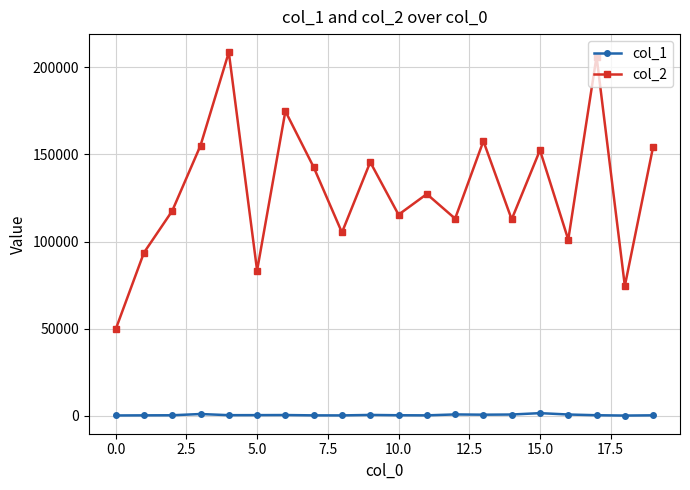

How many values in the col_1 series are below 421?

10